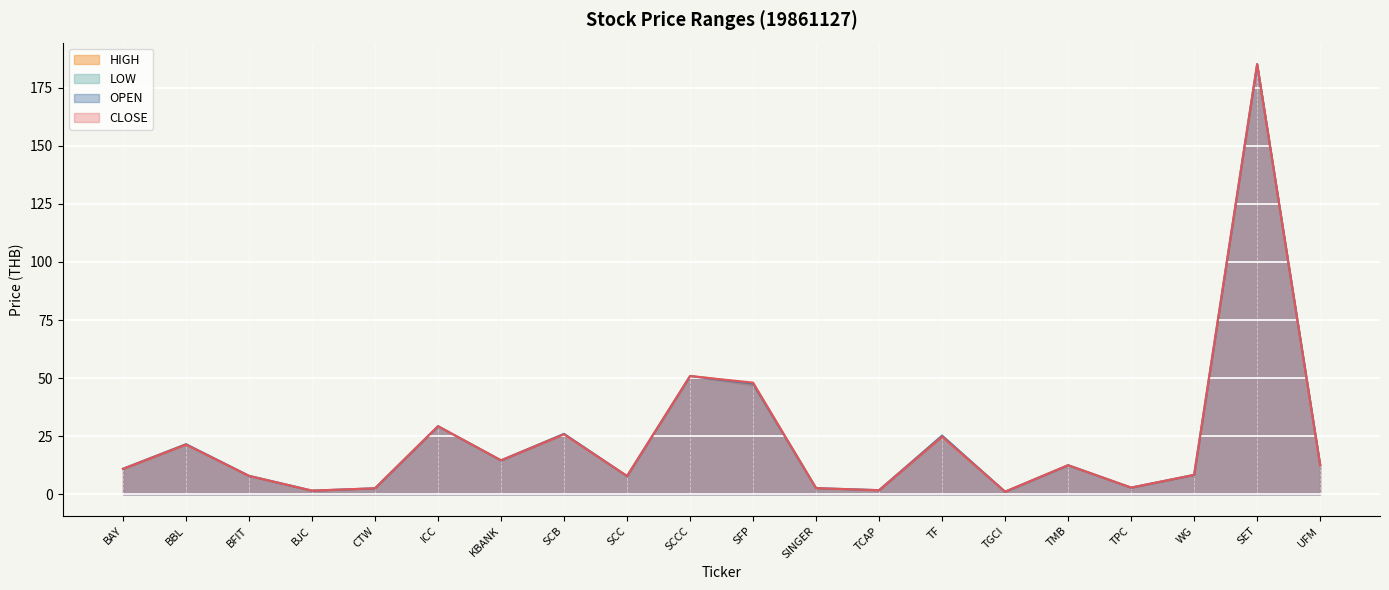

How many values in the HIGH series exceed 12?

10